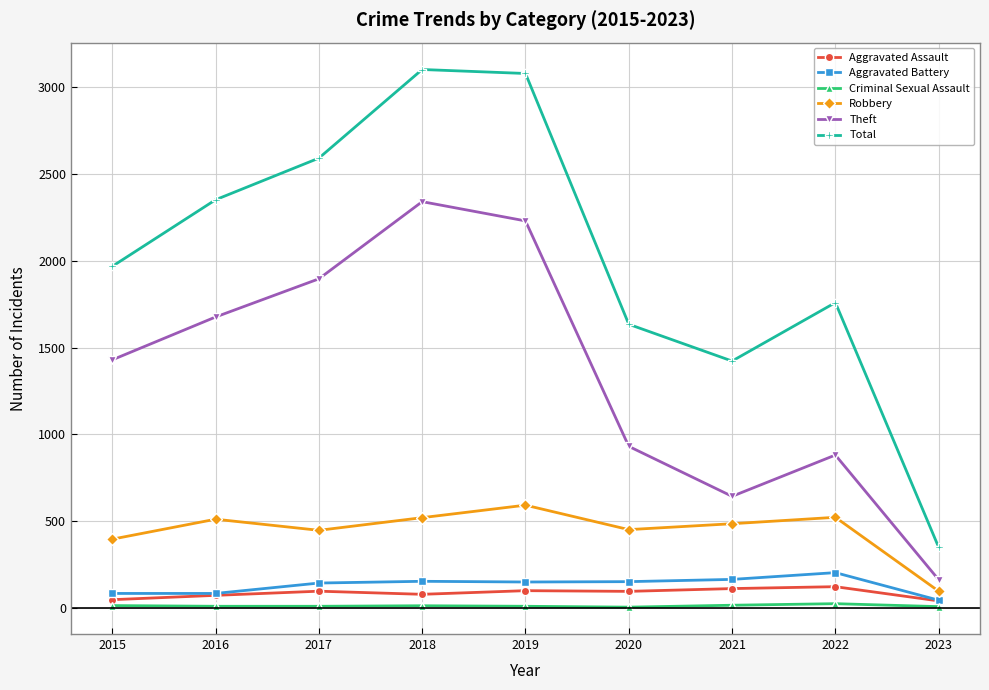

True or false: Aggravated Battery and Criminal Sexual Assault intersect in this chart.

False